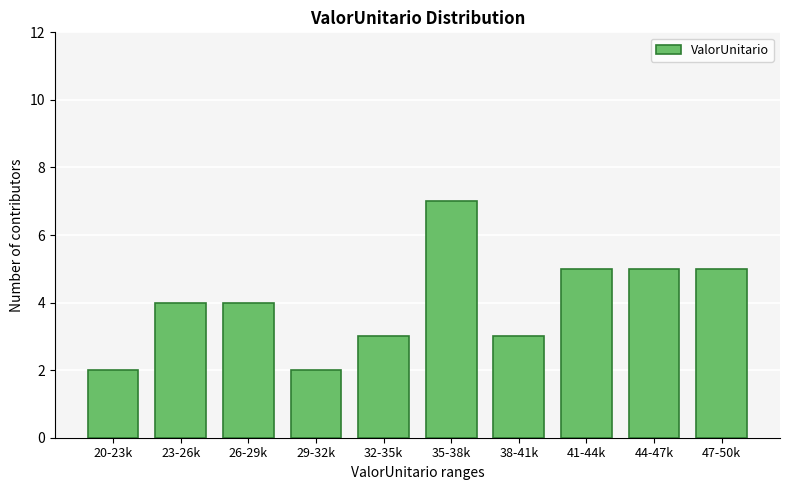

Reading right to left, transcribe all the data shown in this chart.

5	5	5	3	7	3	2	4	4	2